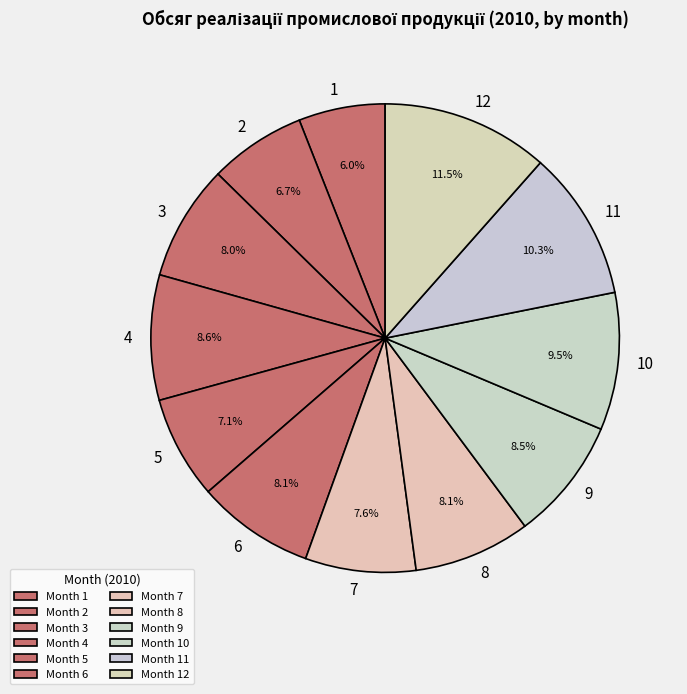

Count the number of slices in the pie.

12